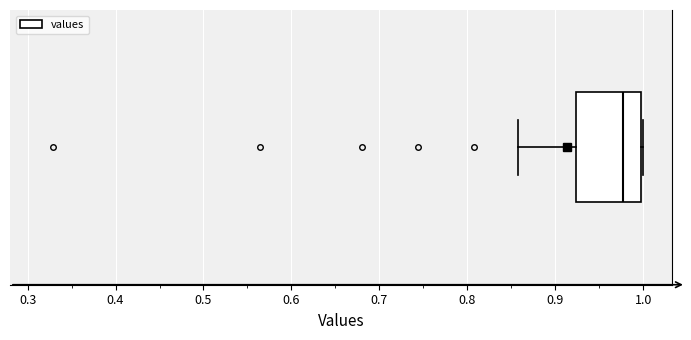

Where does the median line of the box sit on the x-axis? The values are not printed on the chart, so give them approximately, as read against the axis.

0.98